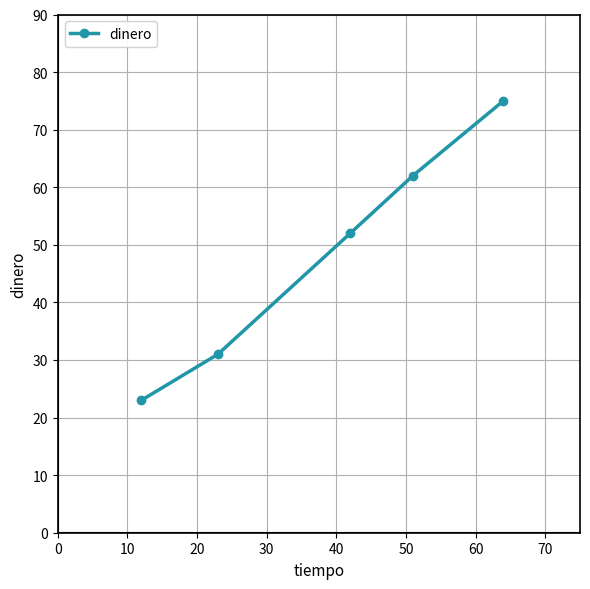

True or false: the data has more than 1 interior local peaks.

False